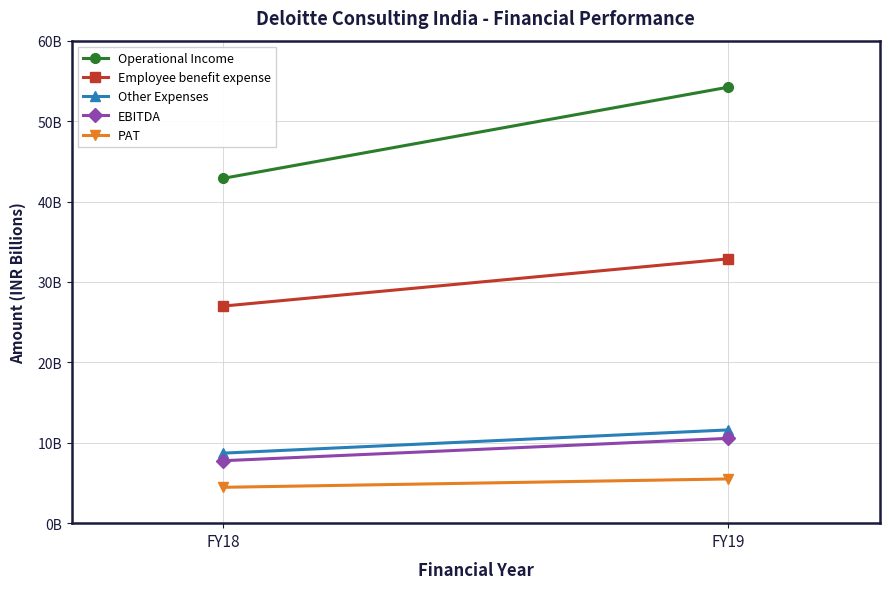

Which series has the widest spread of values?

Operational Income